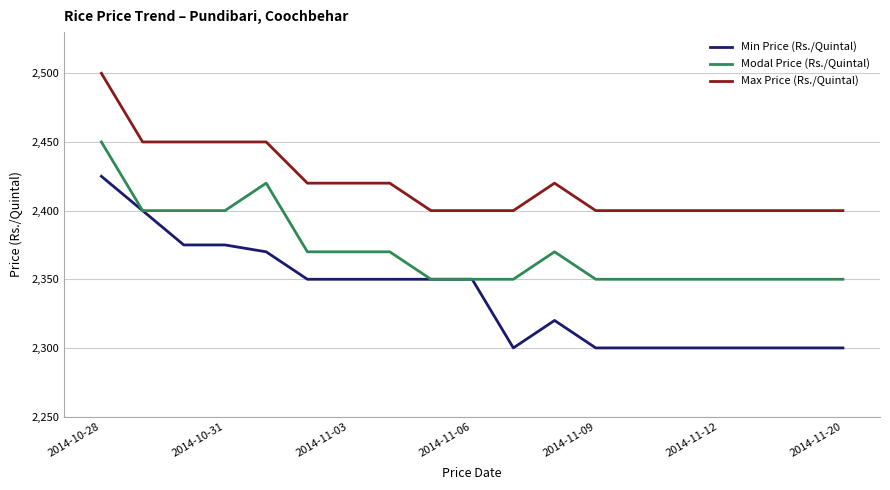

True or false: Modal Price (Rs./Quintal) and Max Price (Rs./Quintal) intersect in this chart.

False